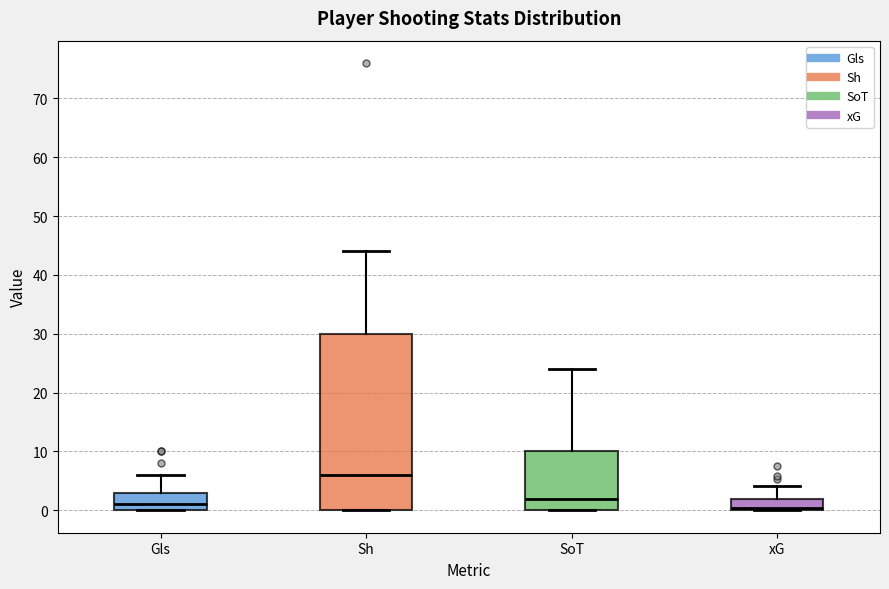

Where does the upper whisker of the box for xG end on the y-axis? The values are not printed on the chart, so give them approximately, as read against the axis.

4